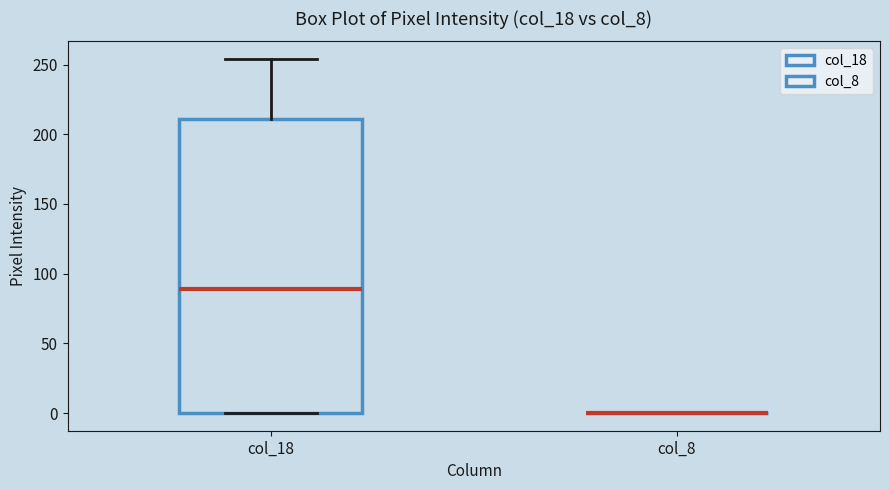

Reading left to right, read every box against the y-axis: the position of its median line, the range the box covers, and the ends of its whiskers. The values are not printed on the chart, so give them approximately, as read against the axis.

col_18: median 90, box 0 to 210, whiskers 0 to 255
col_8: box collapsed to a line at 0, whiskers 0 to 0